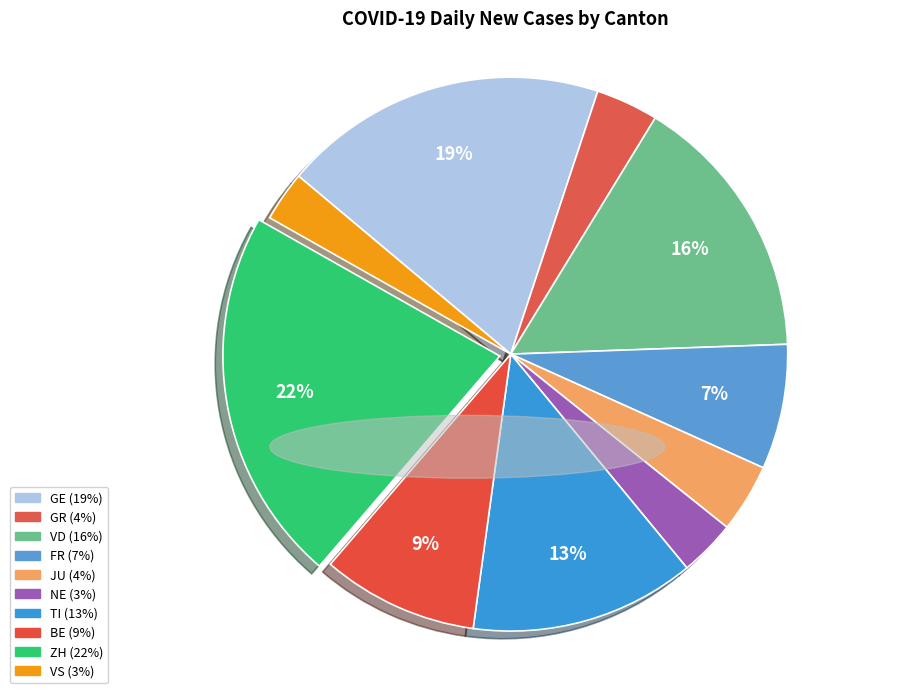

To the nearest percent, what is the difference between the largest and smallest slice percentages?

19%